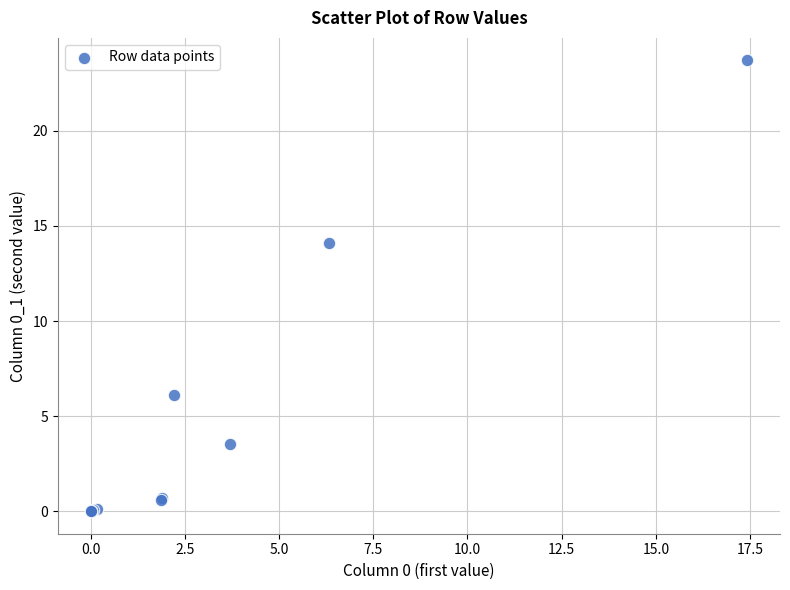

What Y value in the scatter plot is closest to 11?

14.1